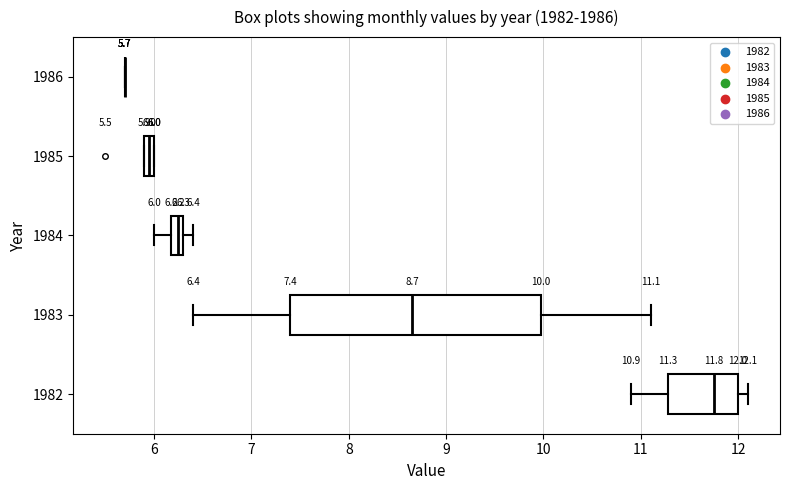

Comparing the boxes themselves (not the whiskers), which one is the widest?

1983